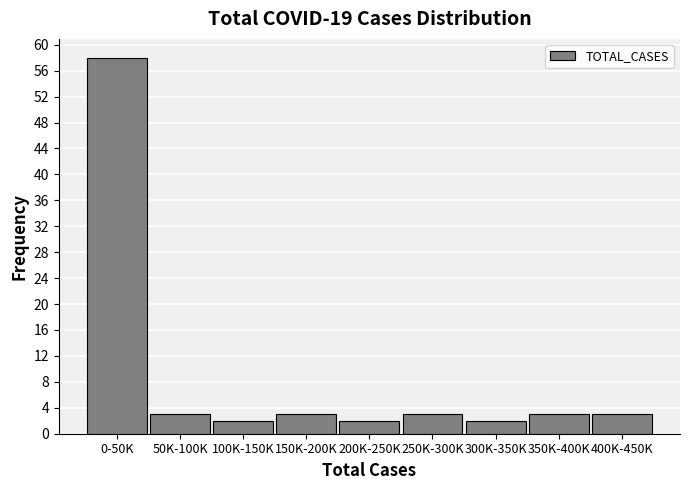

Reading left to right, list all the values displayed in this chart.

0-50K=58	50K-100K=3	100K-150K=2	150K-200K=3	200K-250K=2	250K-300K=3	300K-350K=2	350K-400K=3	400K-450K=3